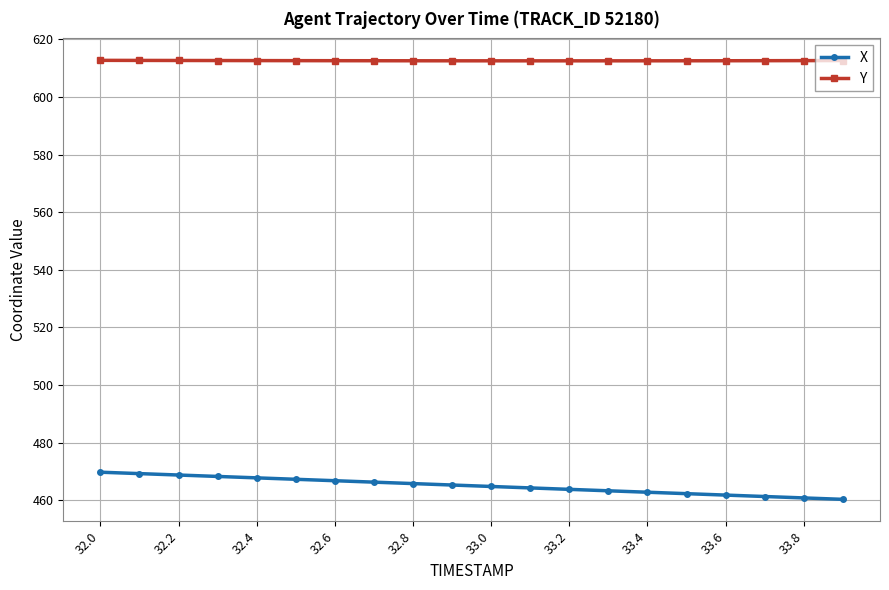

What is the difference between the maximum and minimum values in the Y series?

0.2